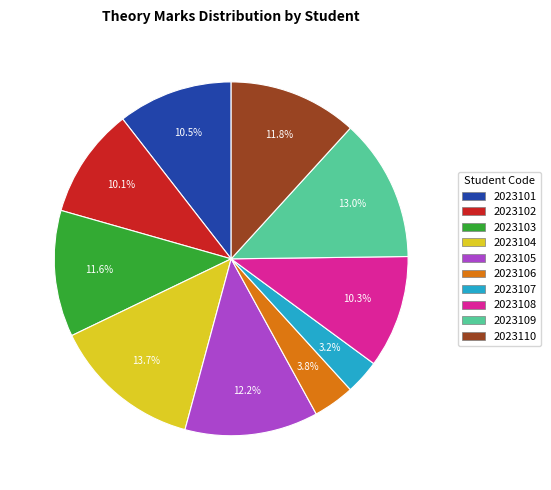

How many segments does this pie chart have?

10